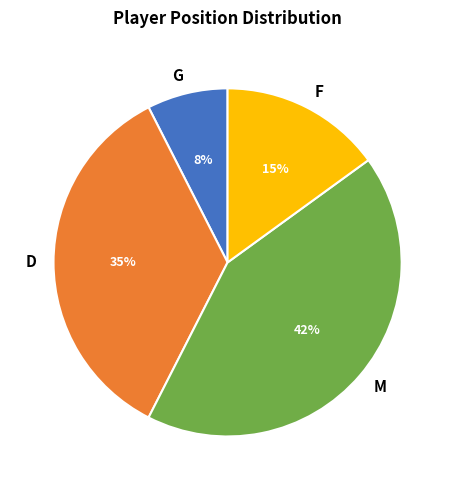

Rank the categories by value from highest to lowest.

M, D, F, G